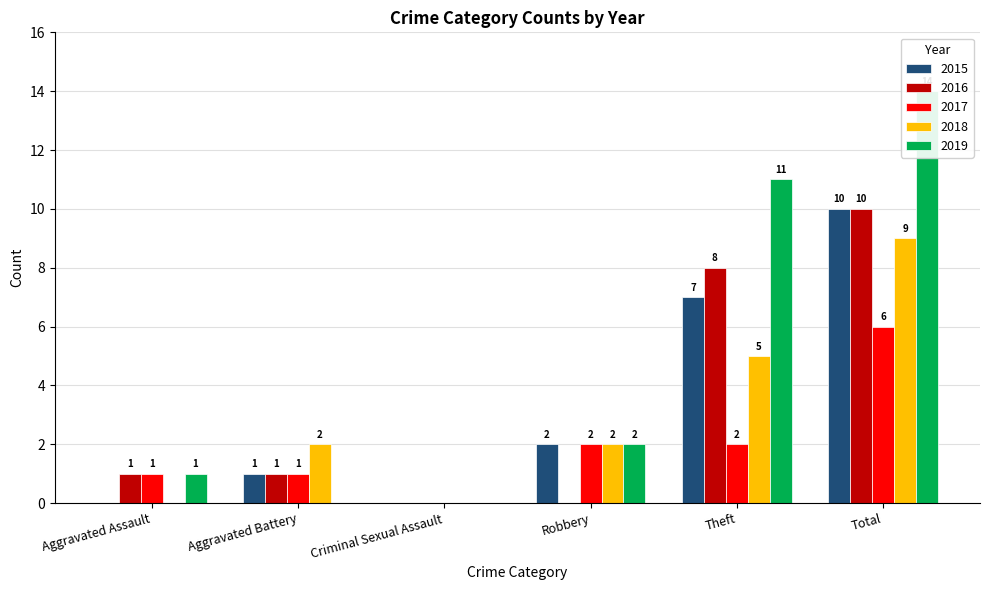

The 2018 series shows 1 at Theft. True or false?

False